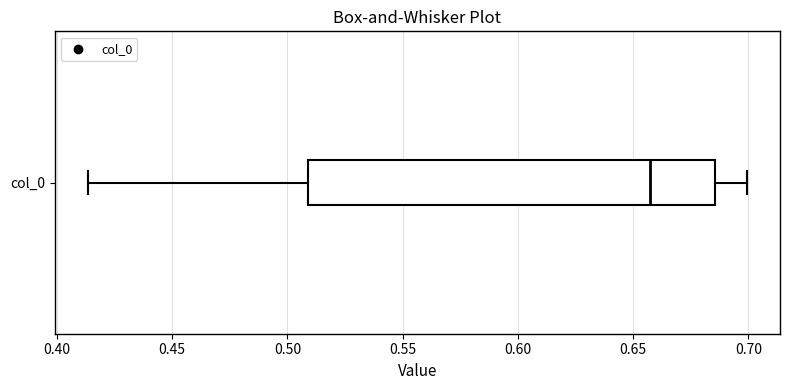

Read this box plot against the x-axis: the position of the median line, the range covered by the box, and the ends of both whiskers. The values are not printed on the chart, so give them approximately, as read against the axis.

median 0.655, box 0.510 to 0.685, whiskers 0.415 to 0.700